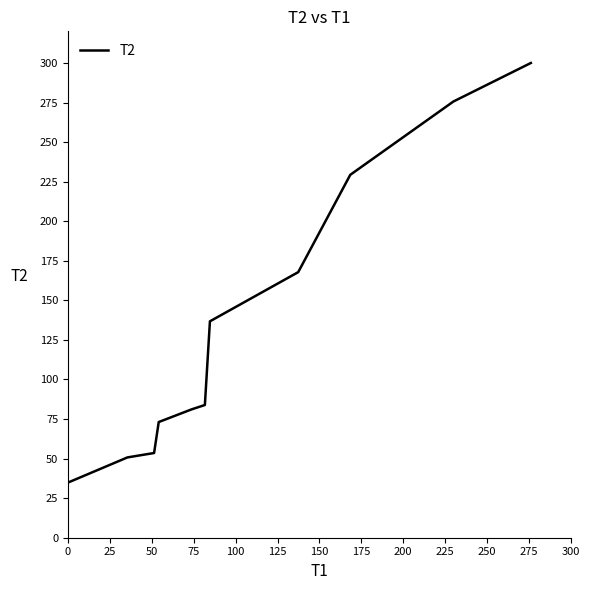

What is the maximum value shown in the chart?

300.0